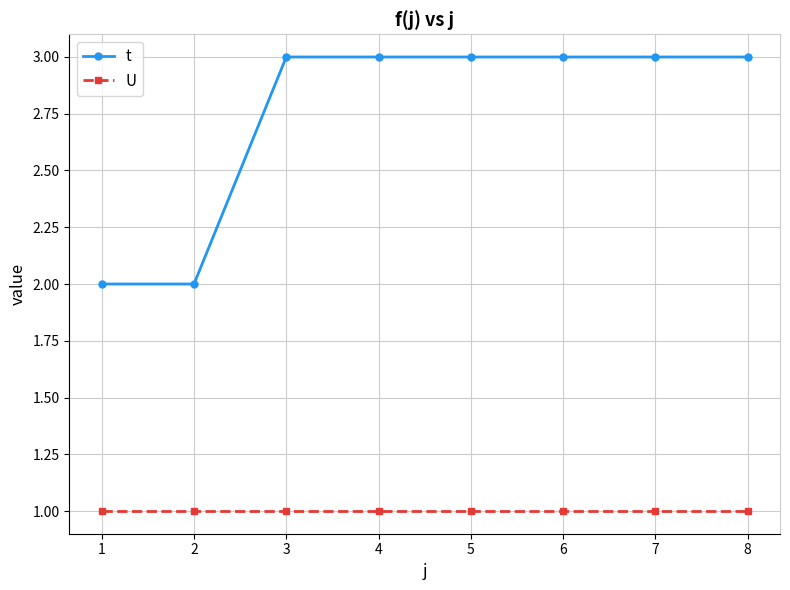

Reading left to right, transcribe all the data shown in this chart.

t: 1=2	2=2	3=3	4=3	5=3	6=3	7=3	8=3
U: 1=1	2=1	3=1	4=1	5=1	6=1	7=1	8=1